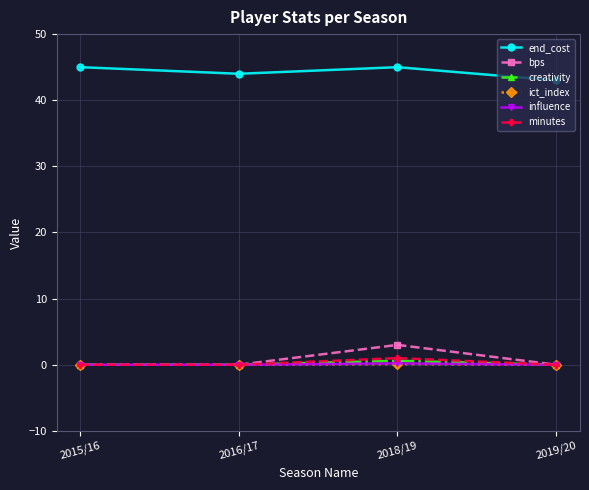

The value of end_cost at 2016/17 is 60.3. True or false?

False